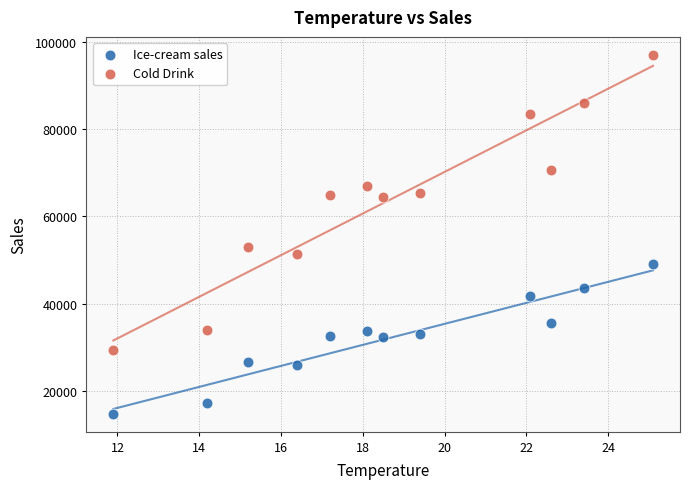

Which series reaches the minimum Y coordinate?

Ice-cream sales